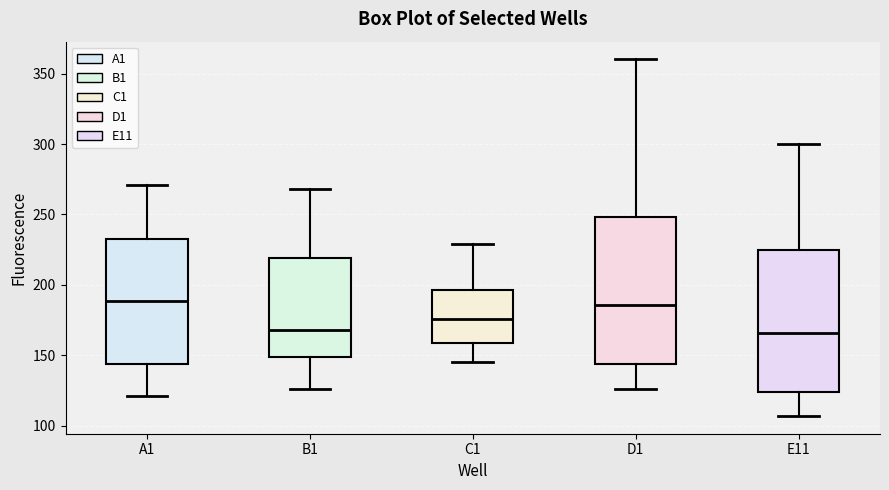

Where does the upper whisker of the box for C1 end on the y-axis? The values are not printed on the chart, so give them approximately, as read against the axis.

230